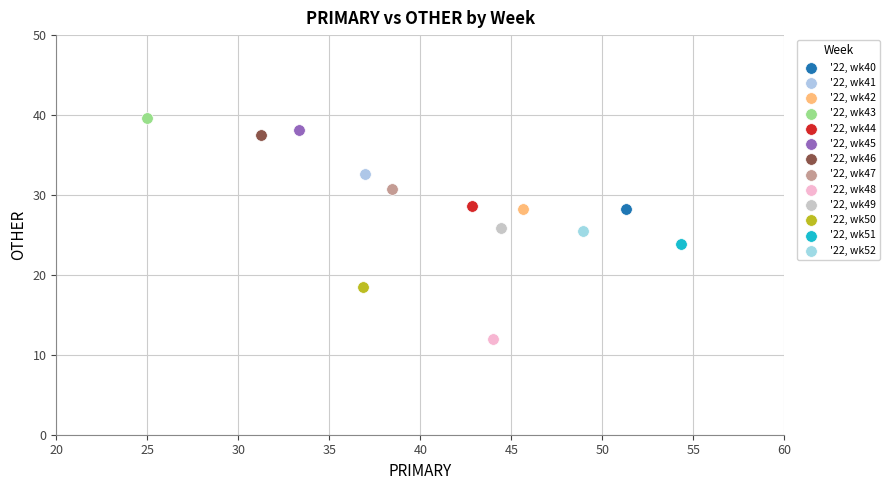

Which series contains the highest Y value?

'22, wk43